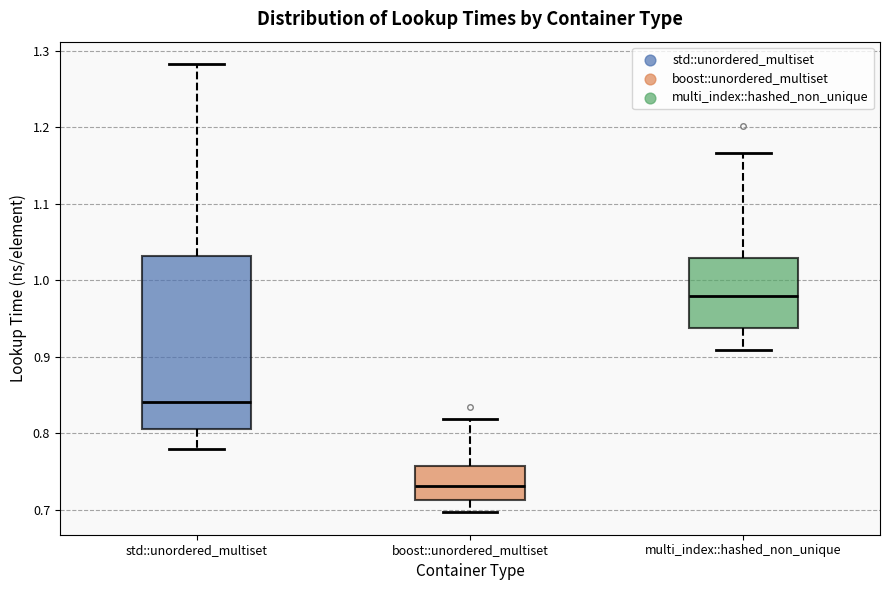

Where is the upper edge of the box for std::unordered_multiset on the y-axis? The values are not printed on the chart, so give them approximately, as read against the axis.

1.03